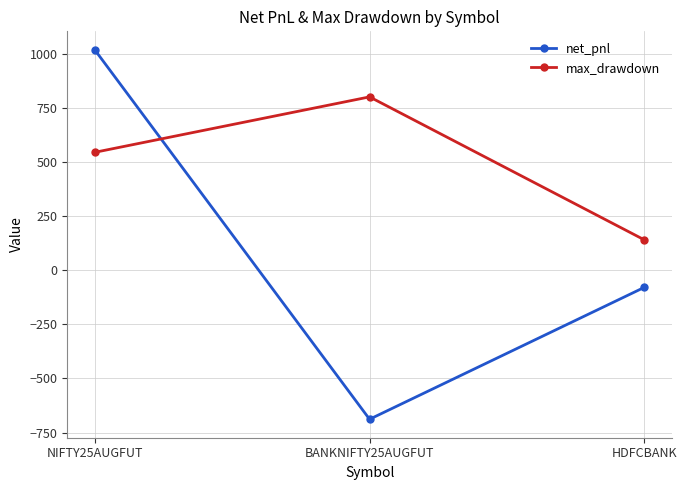

What is the label of the 3rd point from the left?

HDFCBANK